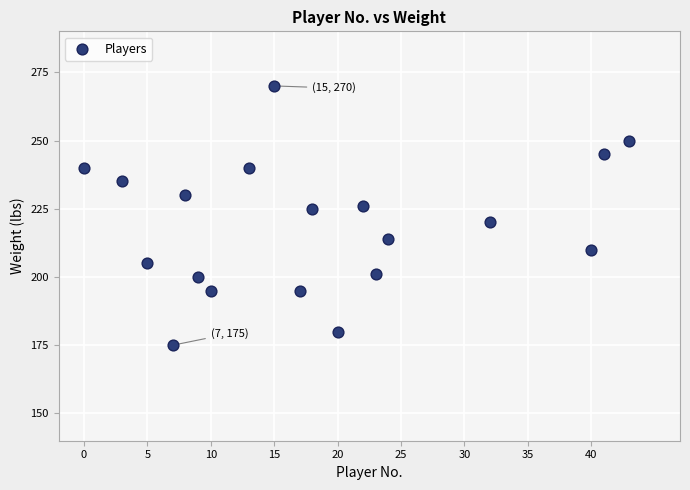

What is the range of Y values (max minus min)?

95